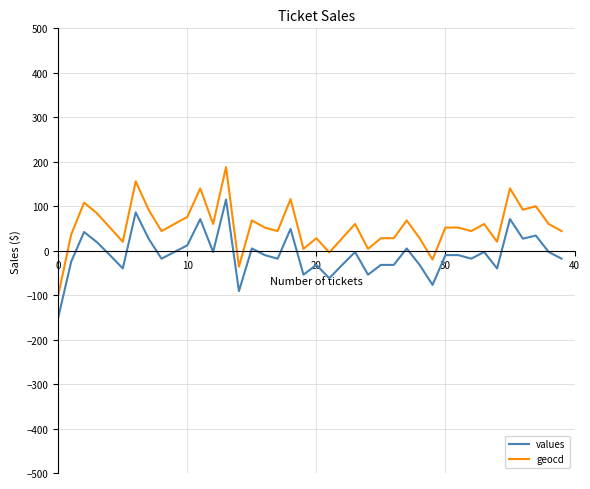

What is the difference between the maximum and minimum values in the values series?

265